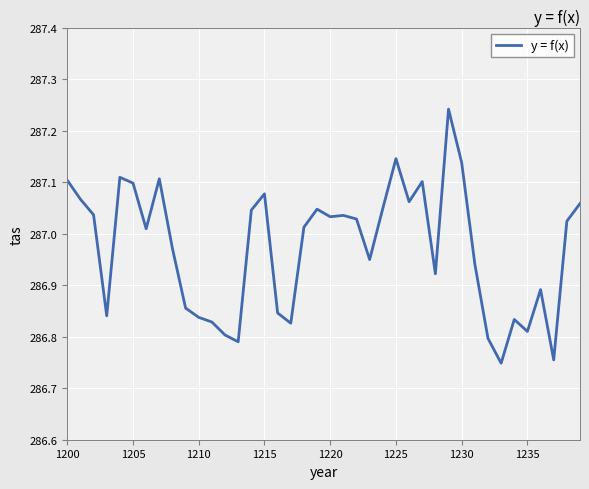

How many values are below 287?

18